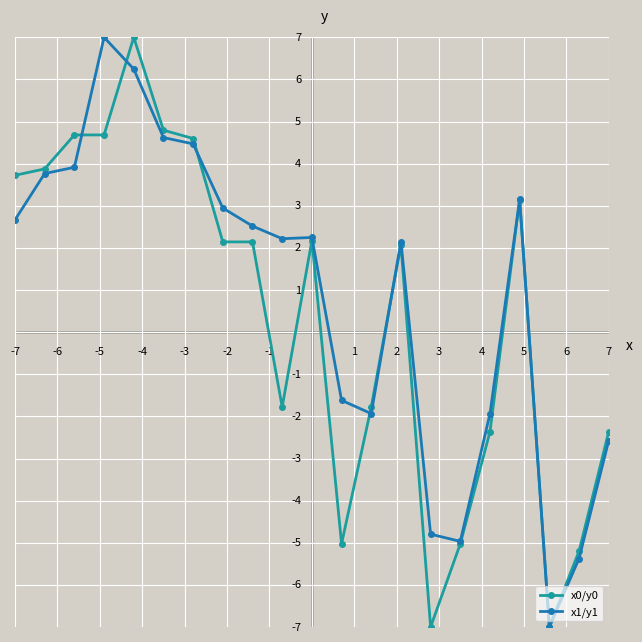

Does the chart have visible grid lines?

Yes